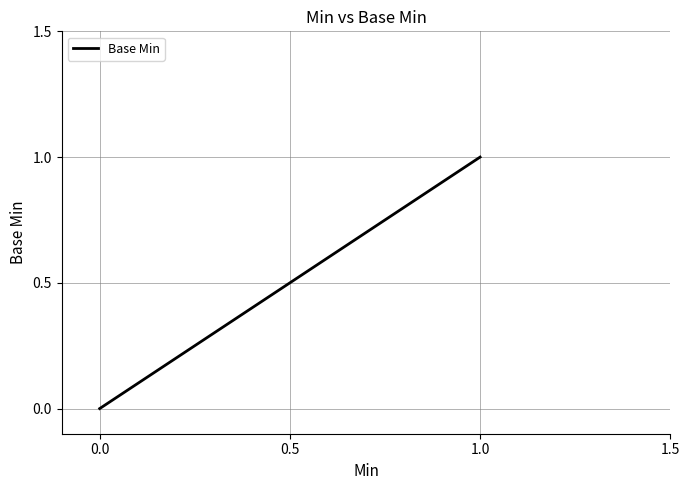

What is the label of the 4th point from the left?

1.5